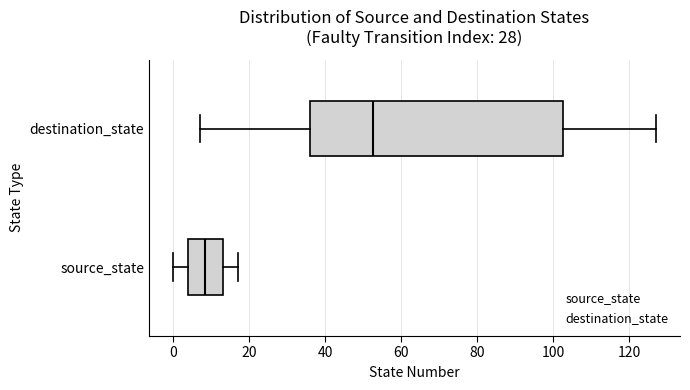

Where is the right edge of the box for destination_state on the x-axis? The values are not printed on the chart, so give them approximately, as read against the axis.

102